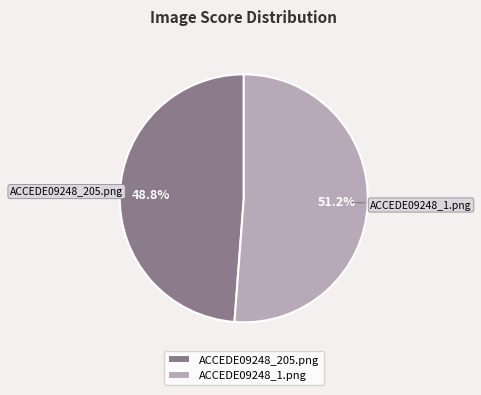

To the nearest percent, what is the difference between the ACCEDE09248_205.png and ACCEDE09248_1.png slice percentages?

2%